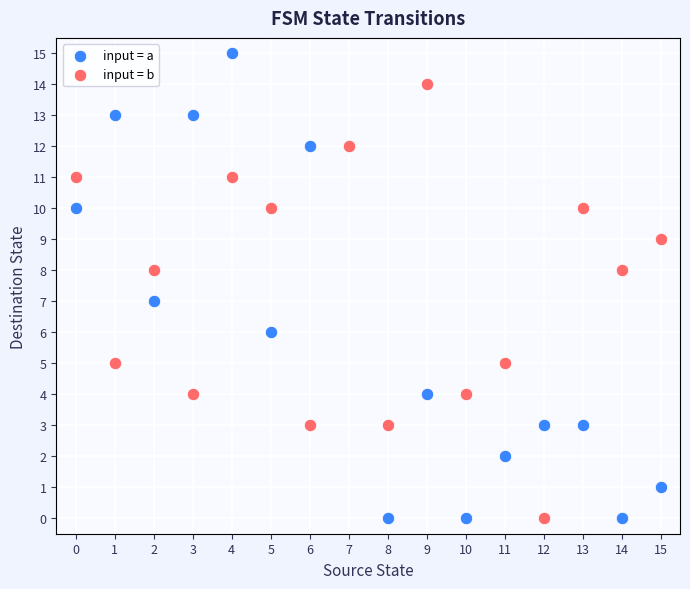

Which series has the widest spread of Y values?

input = a